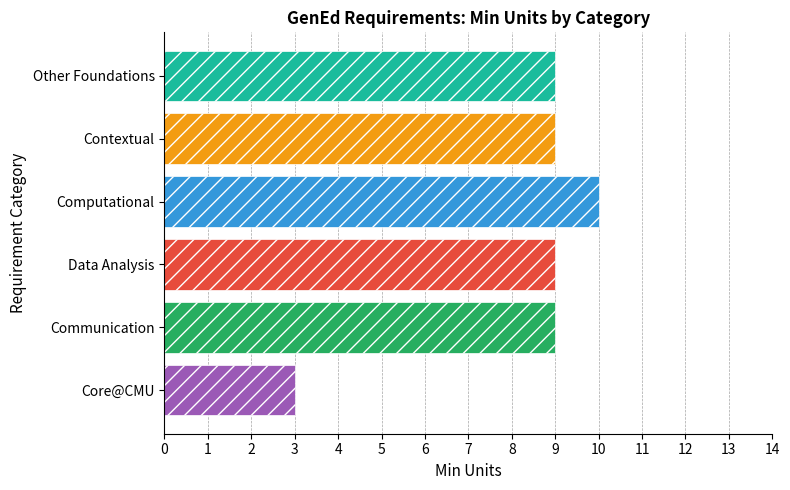

Reading top to bottom, transcribe all the data shown in this chart.

Other Foundations=9	Contextual=9	Computational=10	Data Analysis=9	Communication=9	Core@CMU=3